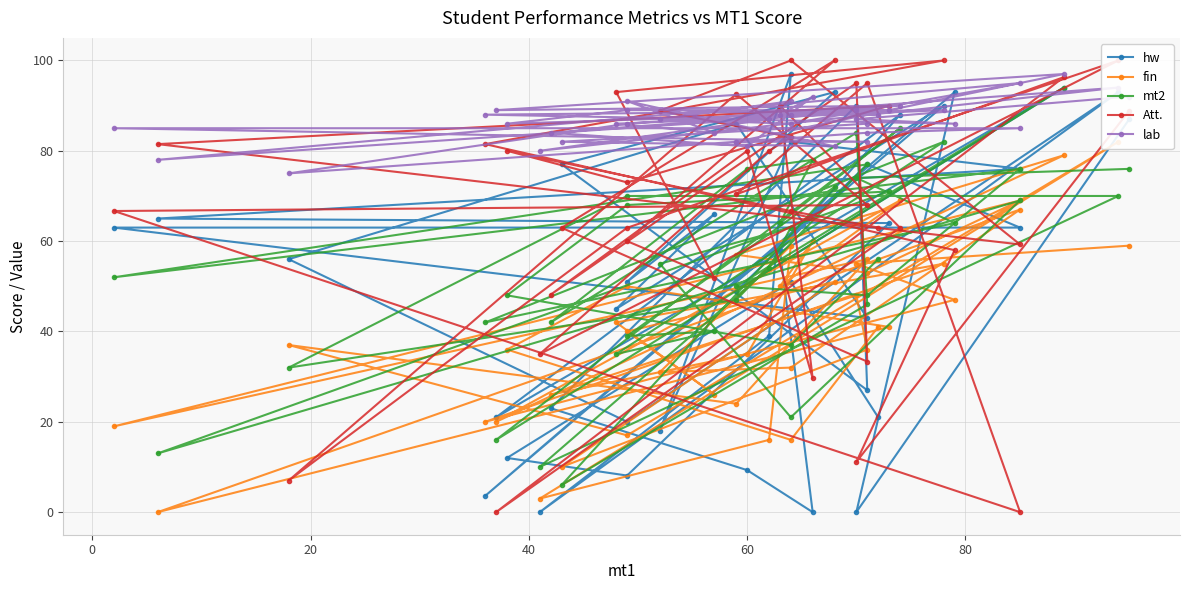

Is the value of mt2 at 100 greater than the value of Att. at 21?

No